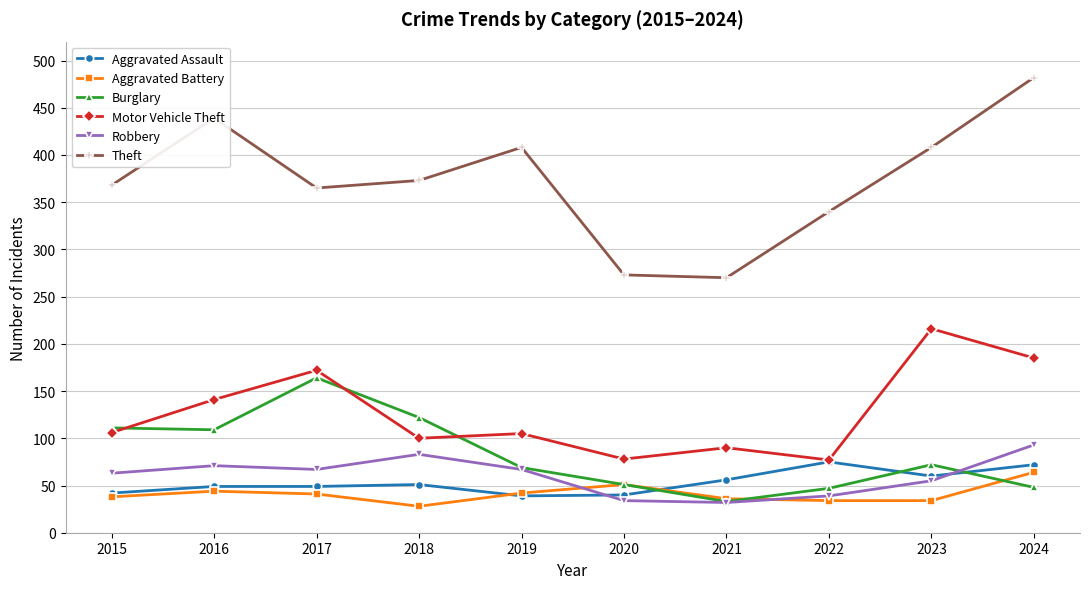

At which category is the sum across all series the highest?

2024